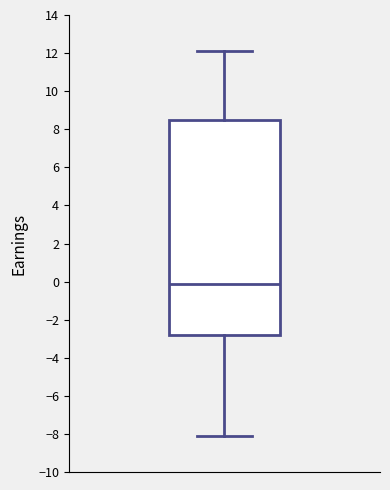

Transcribe this box plot: give where the median line is, the range the box spans, and where the two whiskers end, as read against the y-axis. The values are not printed on the chart, so give them approximately, as read against the axis.

median -0.2, box -2.8 to 8.6, whiskers -8.0 to 12.2